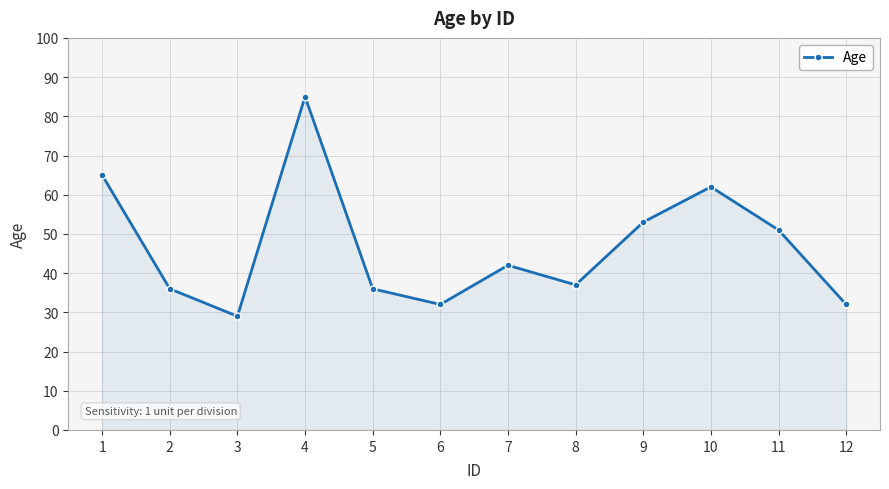

How many points are lower than both their immediate neighbors (excluding endpoints)?

3